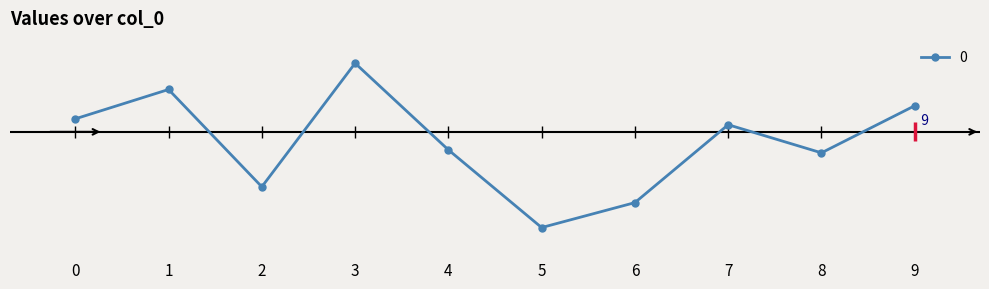

At which category does the chart reach its minimum across all series?

5